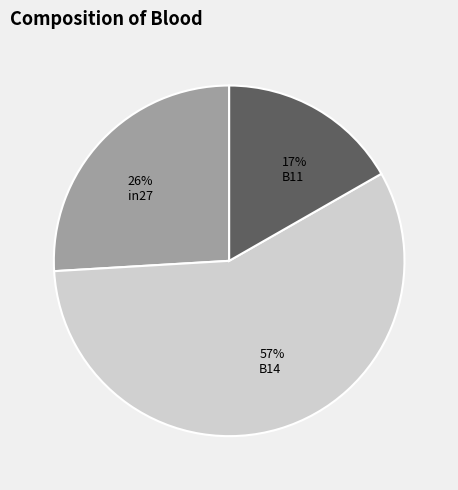

Is it true that in27 is 38% of the pie?

False